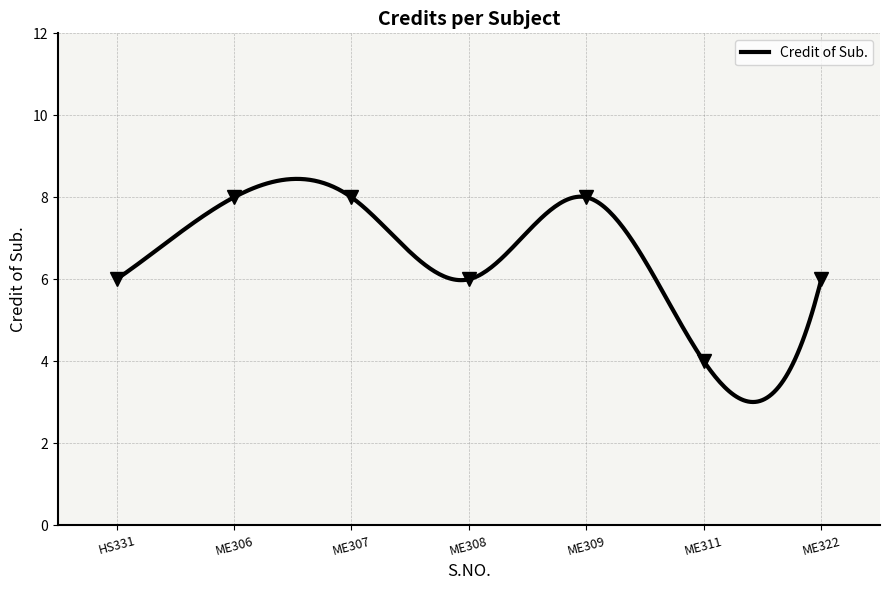

Is it true that the value at HS331 is 1?

False